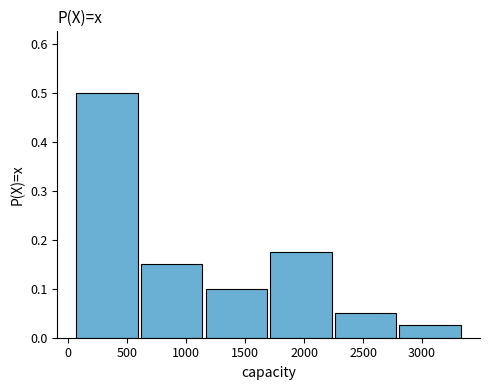

What is the height of the bar covering 2250 to 2800 on the x-axis? Neither the bar edges nor the heights are printed on the chart, so give them approximately, as read against the axes.

0.05